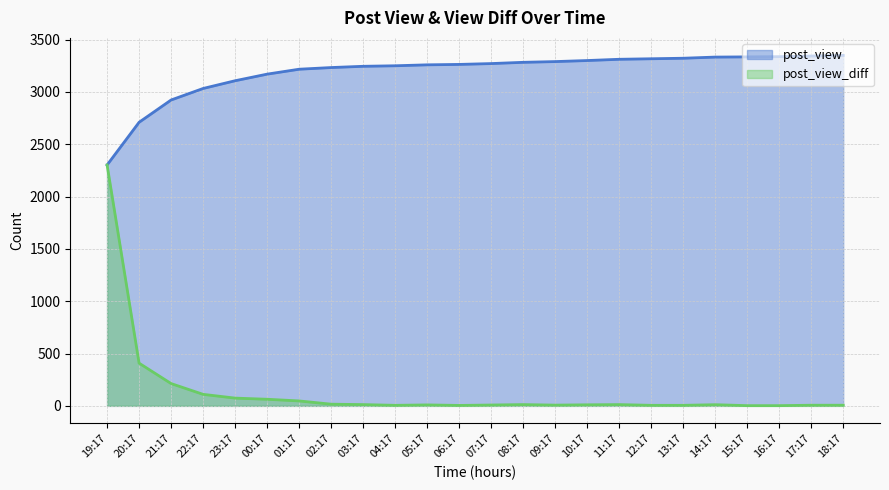

What is the total value across all series at 21:17?

3136